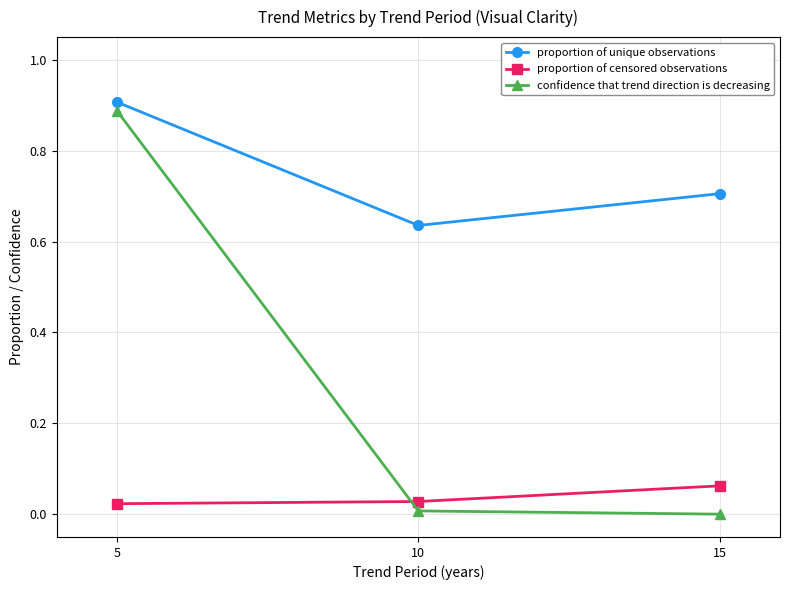

What is the average value of the confidence that trend direction is decreasing series?

0.3